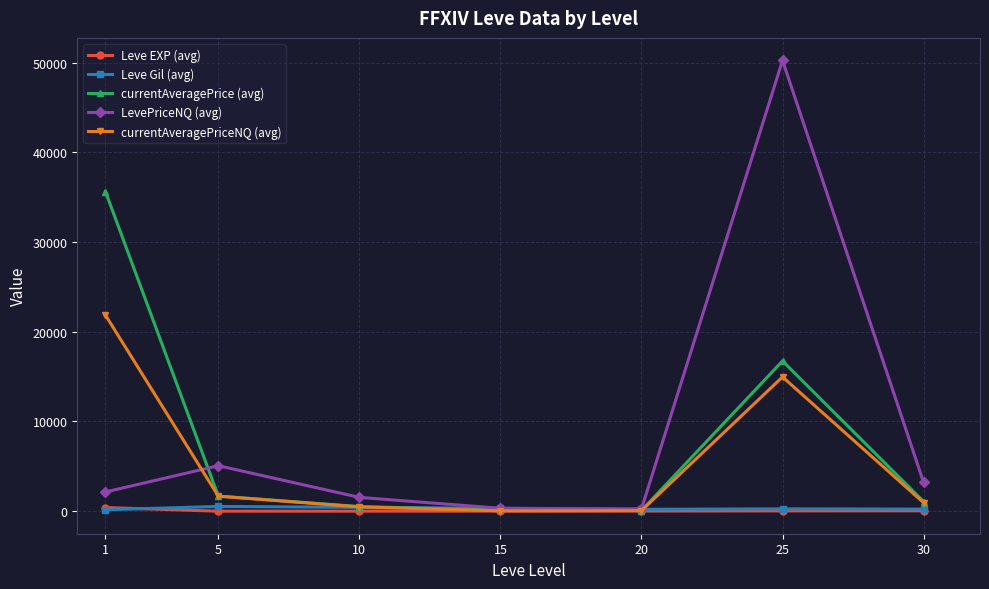

What is the greatest value displayed?

50238.8